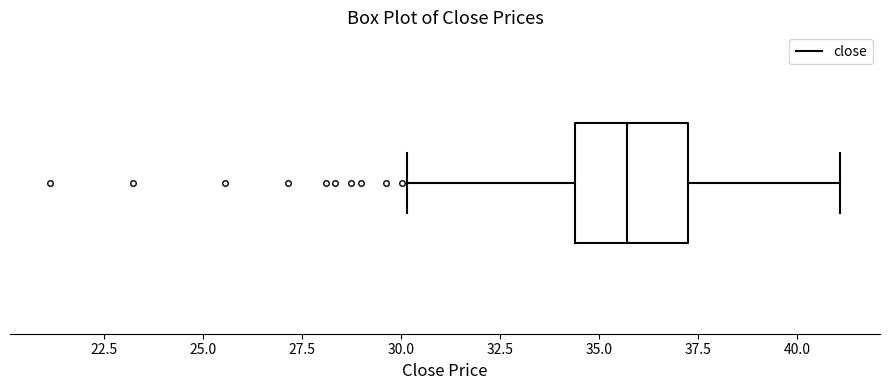

Read this box plot against the x-axis: the position of the median line, the range covered by the box, and the ends of both whiskers. The values are not printed on the chart, so give them approximately, as read against the axis.

median 35.5, box 34.5 to 37.5, whiskers 30.0 to 41.0